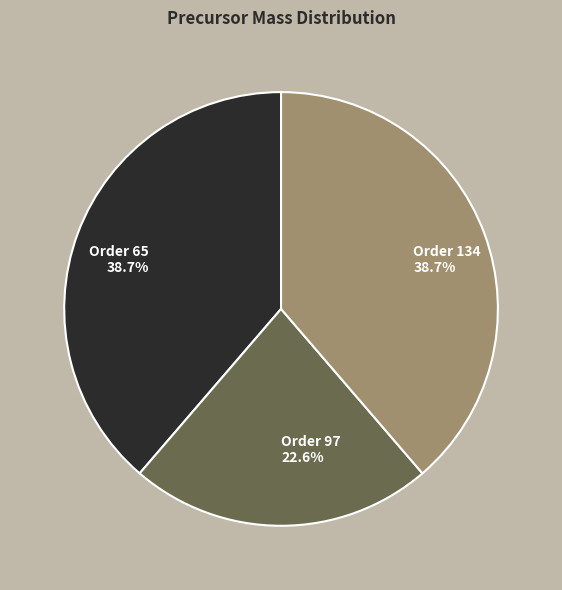

Is there a majority slice in this chart?

No